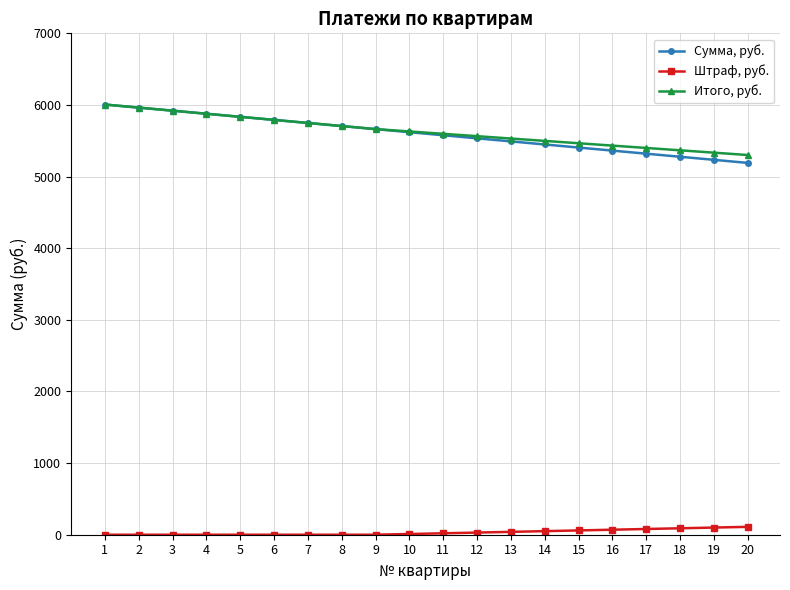

How many values in the Итого, руб. series are below 5629?

10